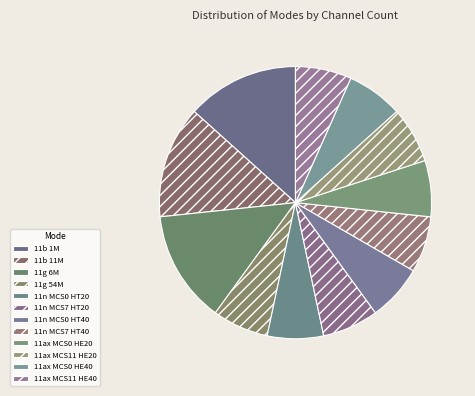

What is the total percentage of 11n MCS0 HT20 and 11b 1M?

20.0%